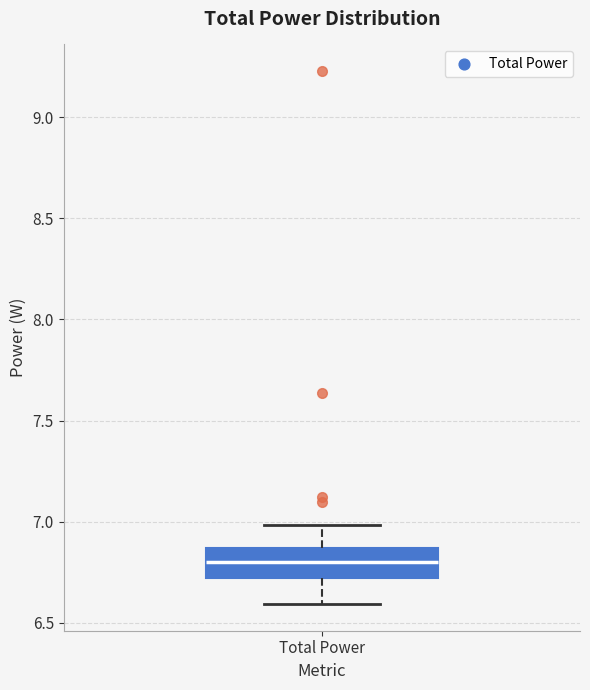

Where is the lower edge of the box for Total Power on the y-axis? The values are not printed on the chart, so give them approximately, as read against the axis.

6.70